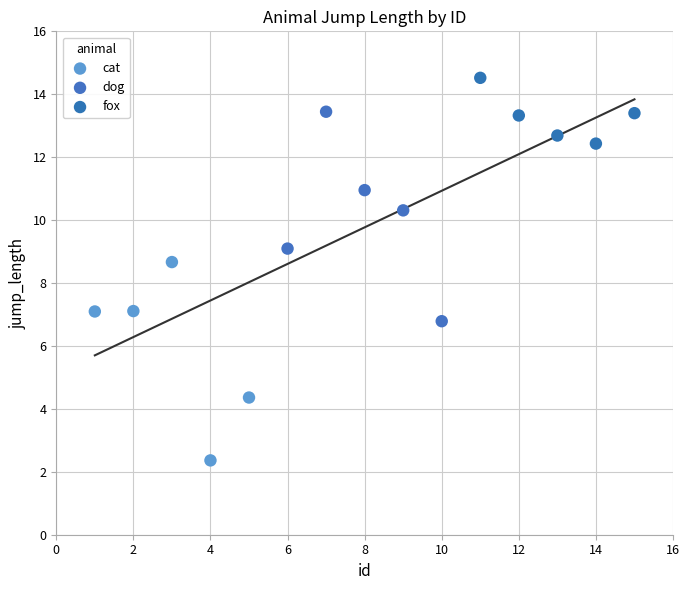

Which series contains the highest Y value?

fox